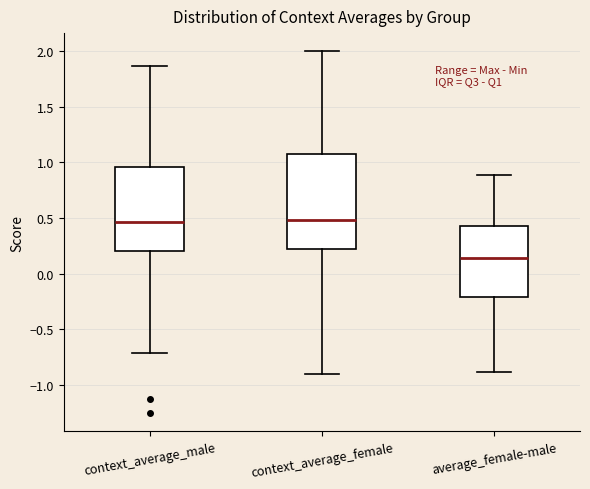

Where does the upper whisker of the box for context_average_female end on the y-axis? The values are not printed on the chart, so give them approximately, as read against the axis.

2.00